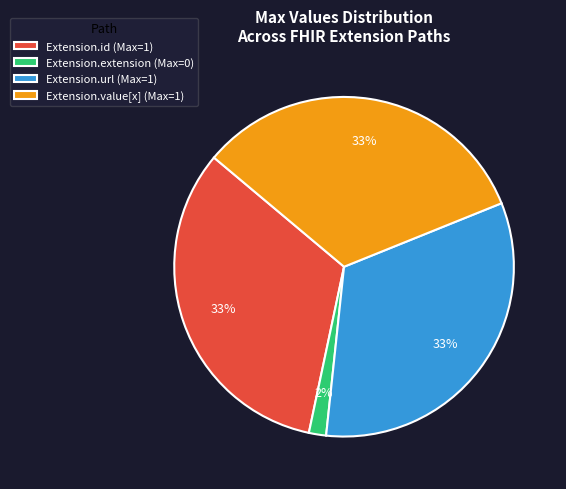

Which slice is the smallest?

Extension.extension (Max=0)